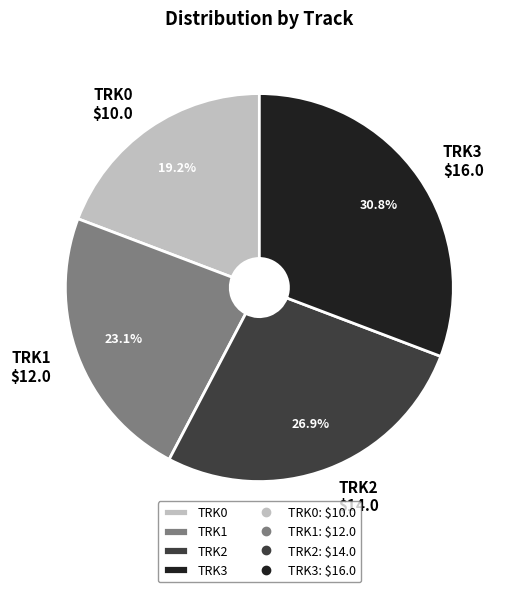

Rank the categories by value from lowest to highest.

TRK0, TRK1, TRK2, TRK3